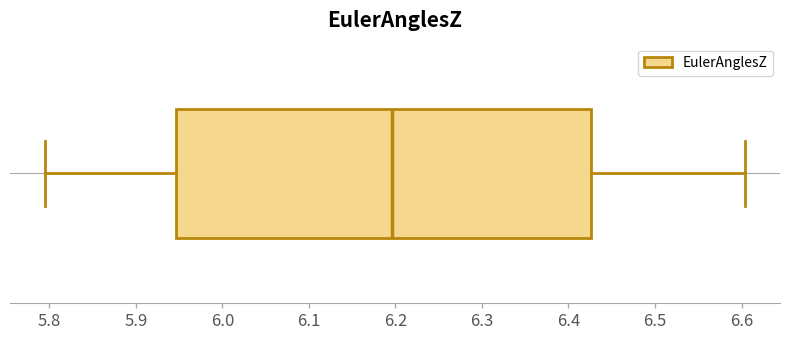

Where does the left whisker of the box end on the x-axis? The values are not printed on the chart, so give them approximately, as read against the axis.

5.80